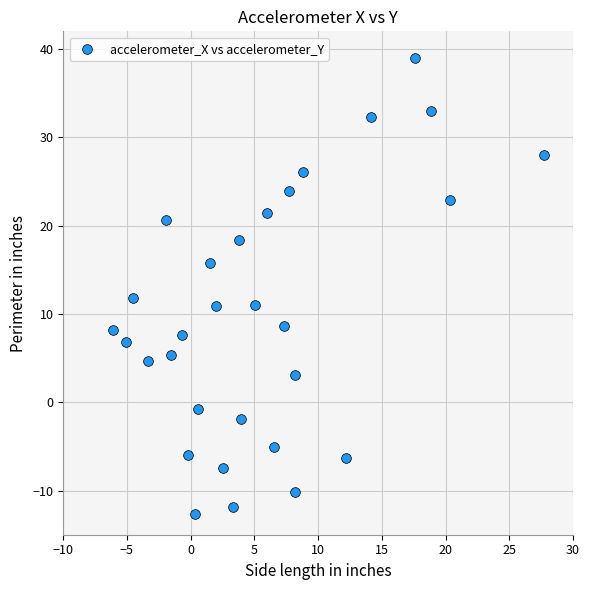

What Y value in the scatter plot is closest to 13?

11.8